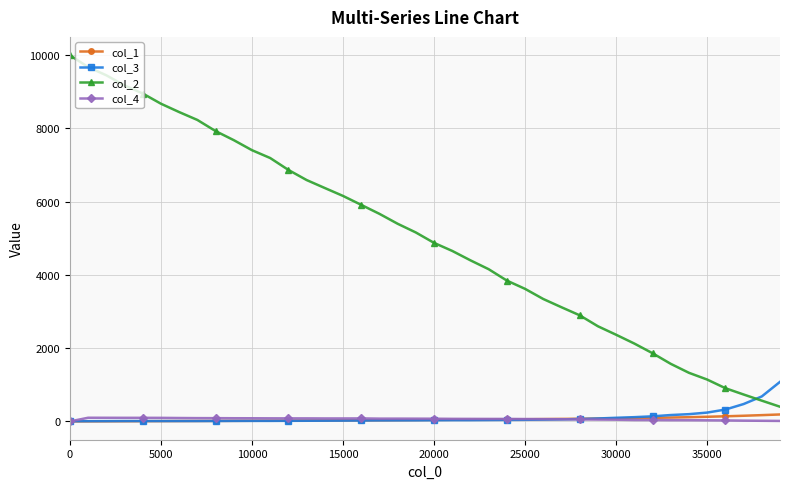

Which series has the largest range (max minus min)?

col_2